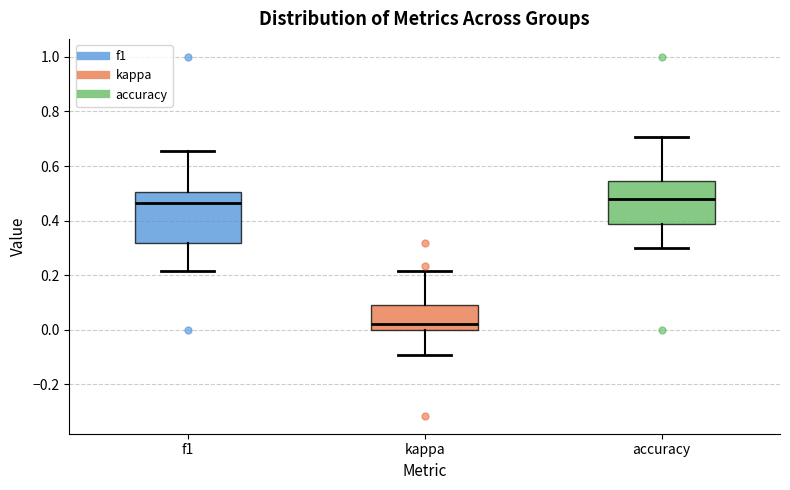

Comparing the boxes themselves (not the whiskers), which one is the tallest?

f1